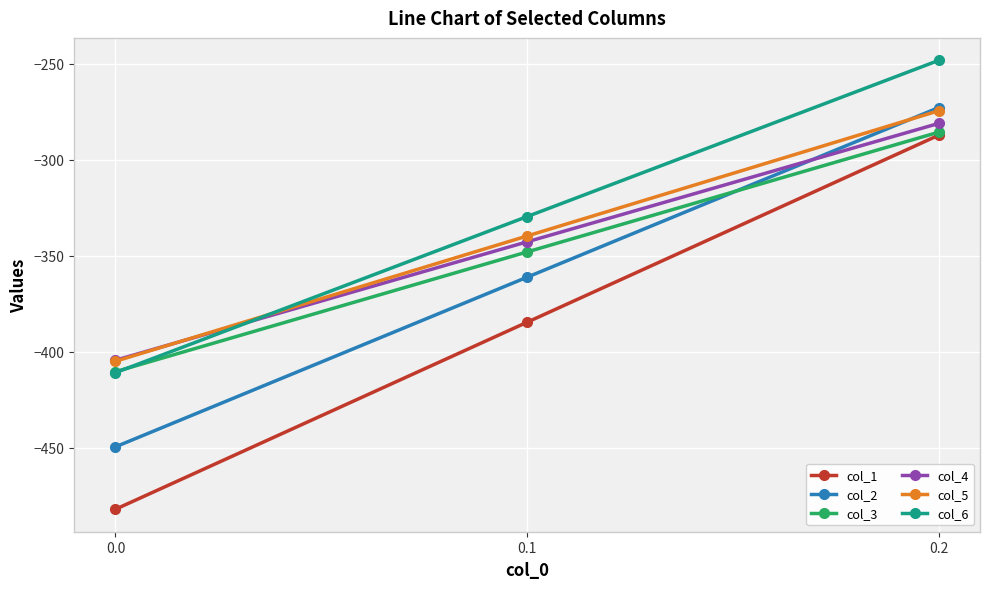

Does the chart have visible grid lines?

Yes